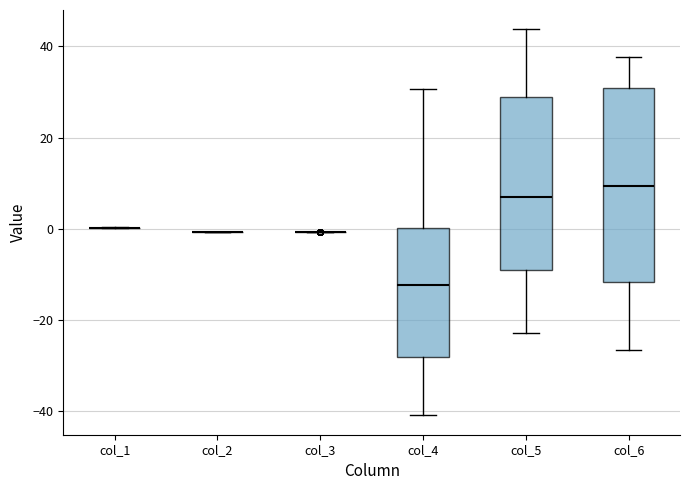

Reading left to right, transcribe this box plot: for each box, give where its median line is, the range the box spans, and where its two whiskers end, as read against the y-axis. The values are not printed on the chart, so give them approximately, as read against the axis.

col_1: box collapsed to a line at 0, whiskers 0 to 0
col_2: box collapsed to a line at 0, whiskers 0 to 0
col_3: box collapsed to a line at 0, whiskers 0 to 0
col_4: median -12, box -28 to 0, whiskers -42 to 30
col_5: median 6, box -10 to 28, whiskers -22 to 44
col_6: median 10, box -12 to 30, whiskers -26 to 38